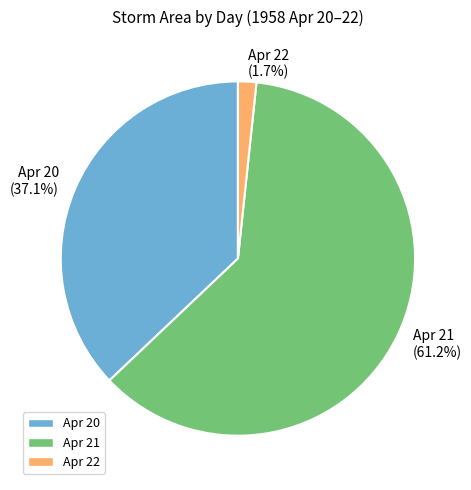

Count the number of slices in the pie.

3